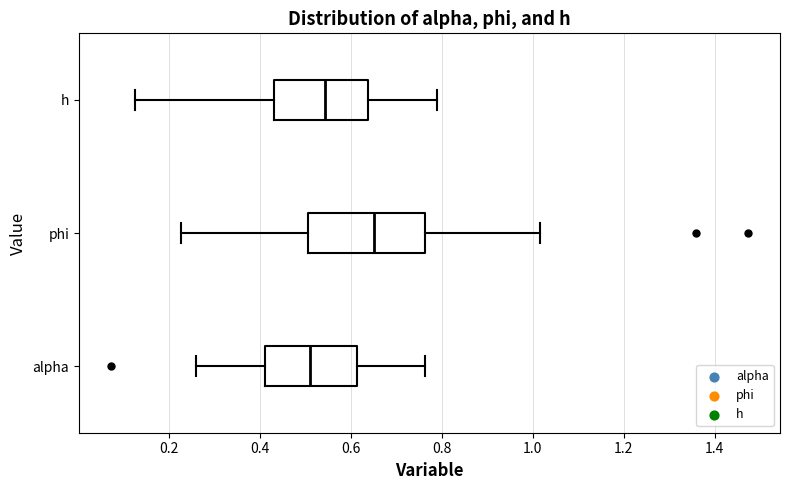

Reading bottom to top, transcribe this box plot: for each box, give where its median line is, the range the box spans, and where its two whiskers end, as read against the x-axis. The values are not printed on the chart, so give them approximately, as read against the axis.

alpha: median 0.52, box 0.42 to 0.62, whiskers 0.26 to 0.76
phi: median 0.66, box 0.50 to 0.76, whiskers 0.22 to 1.02
h: median 0.54, box 0.44 to 0.64, whiskers 0.12 to 0.80